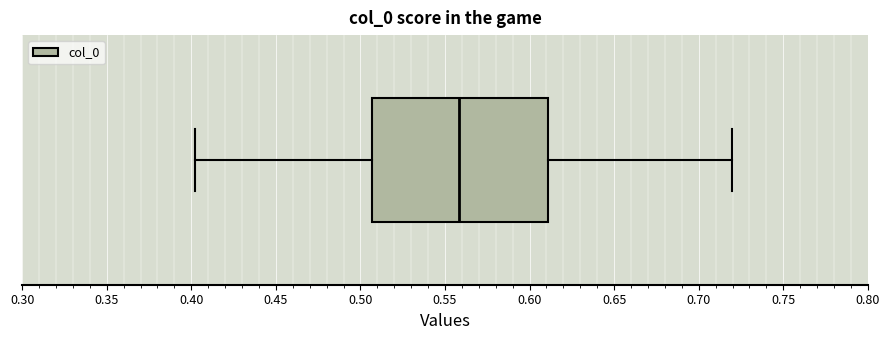

Transcribe this box plot: give where the median line is, the range the box spans, and where the two whiskers end, as read against the x-axis. The values are not printed on the chart, so give them approximately, as read against the axis.

median 0.560, box 0.505 to 0.610, whiskers 0.400 to 0.720